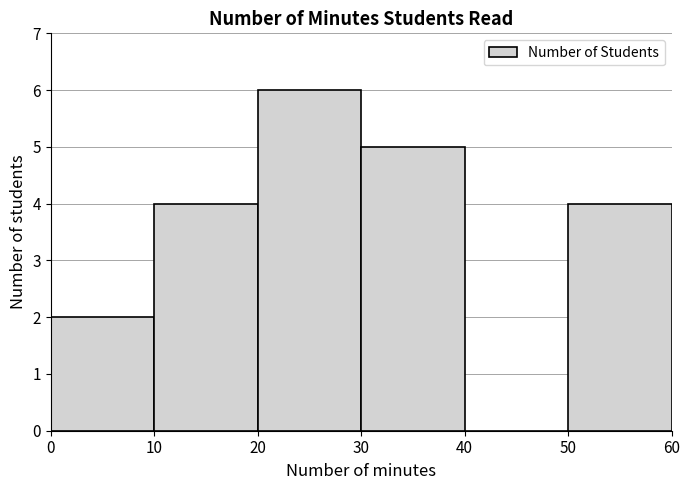

Reading left to right, list every bar in this chart as the range it spans on the x-axis followed by its height. The values are not printed on the chart, so give them approximately, as read against the axis.

0 to 10: 2
10 to 20: 4
20 to 30: 6
30 to 40: 5
40 to 50: 0
50 to 60: 4